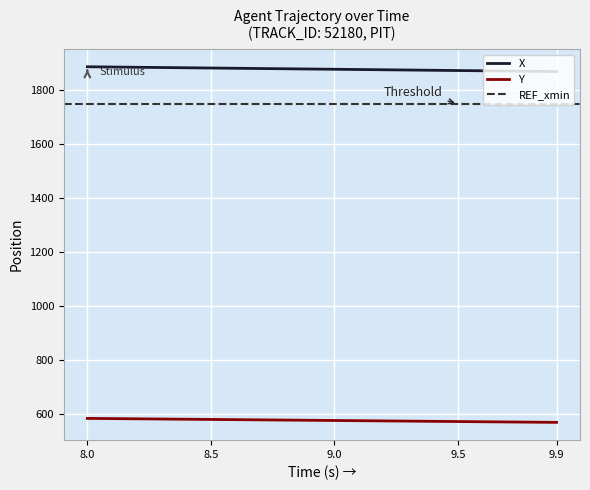

What is the maximum value for Y?

583.8